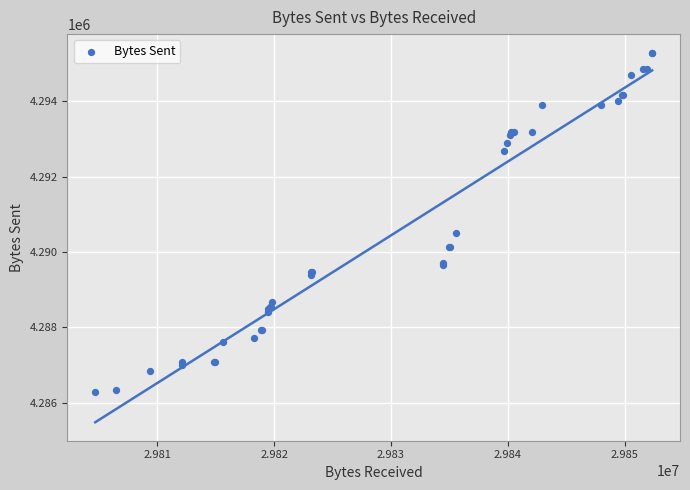

What Y value in the scatter plot is closest to 4290785?

4290513